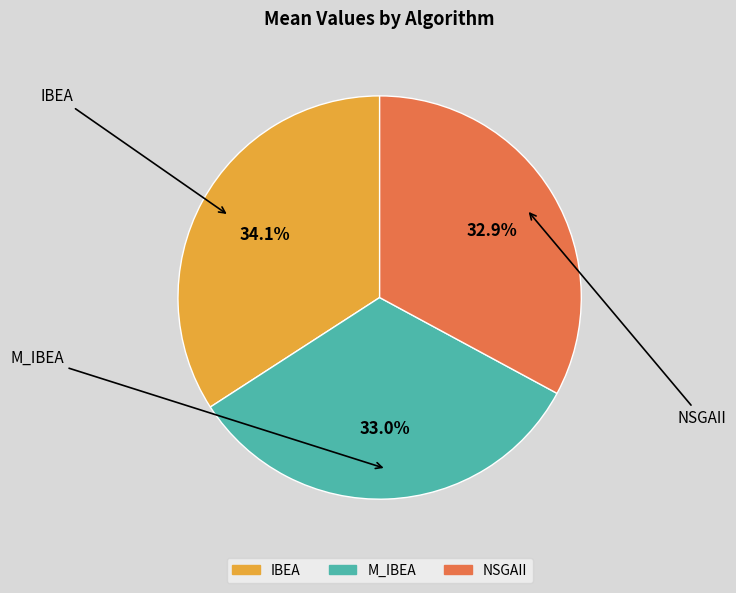

To the nearest percent, what is the difference between the largest and smallest slice percentages?

1%